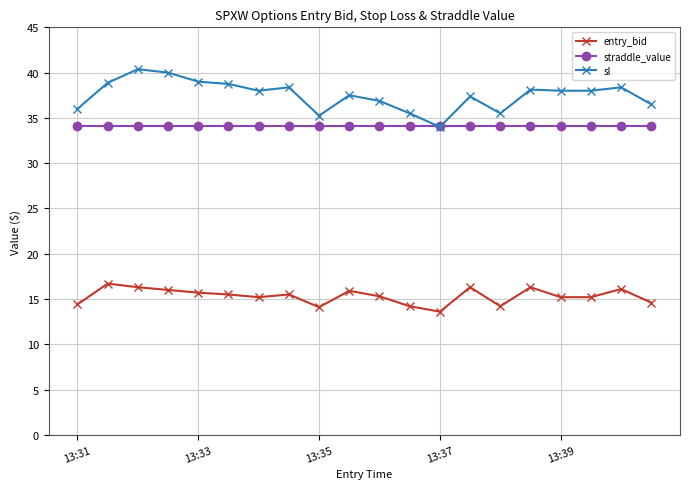

What is the value of the sl point at the 6th from the left?

38.8